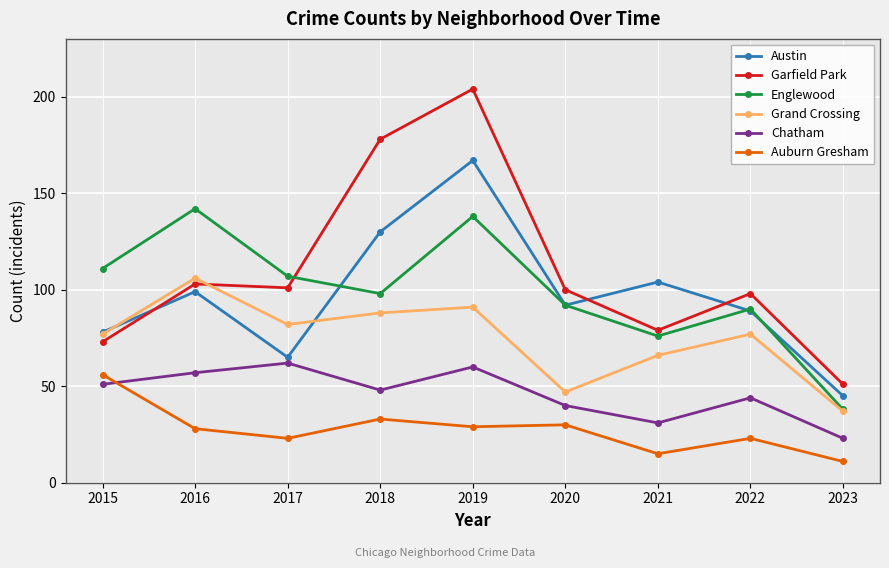

What is the total value across all series at 2023?

205